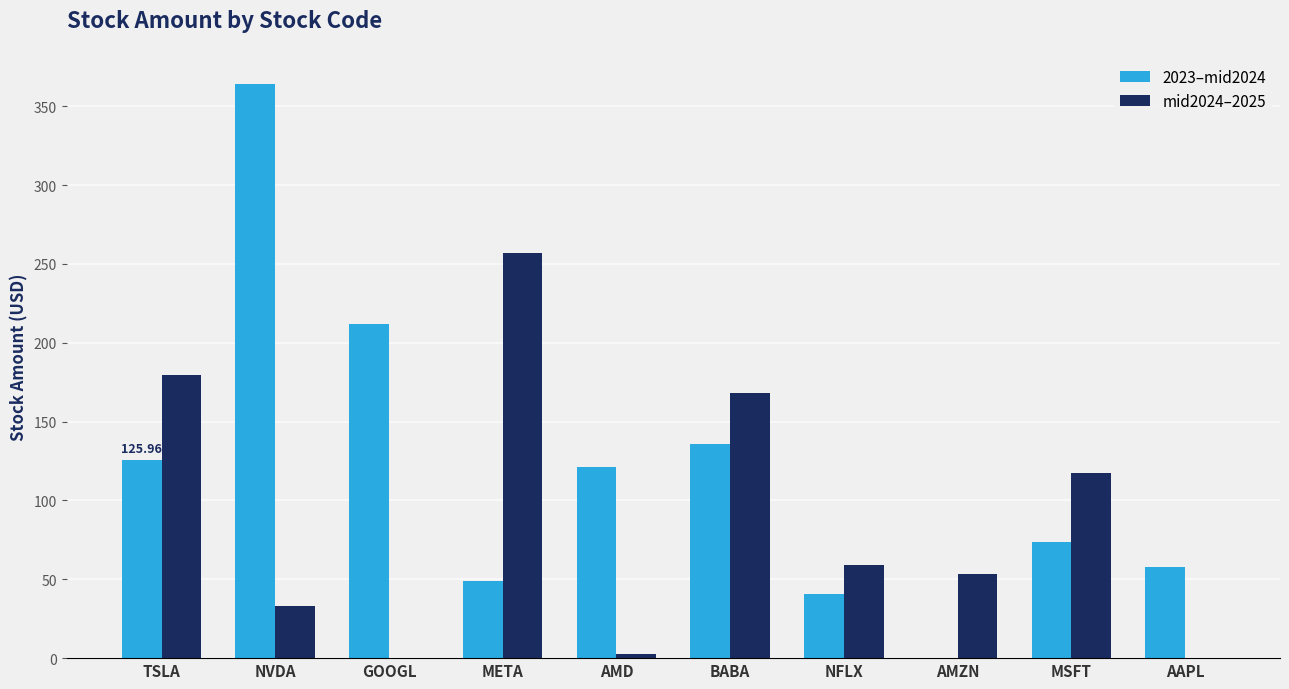

Which category has the highest value in the mid2024–2025 series?

META